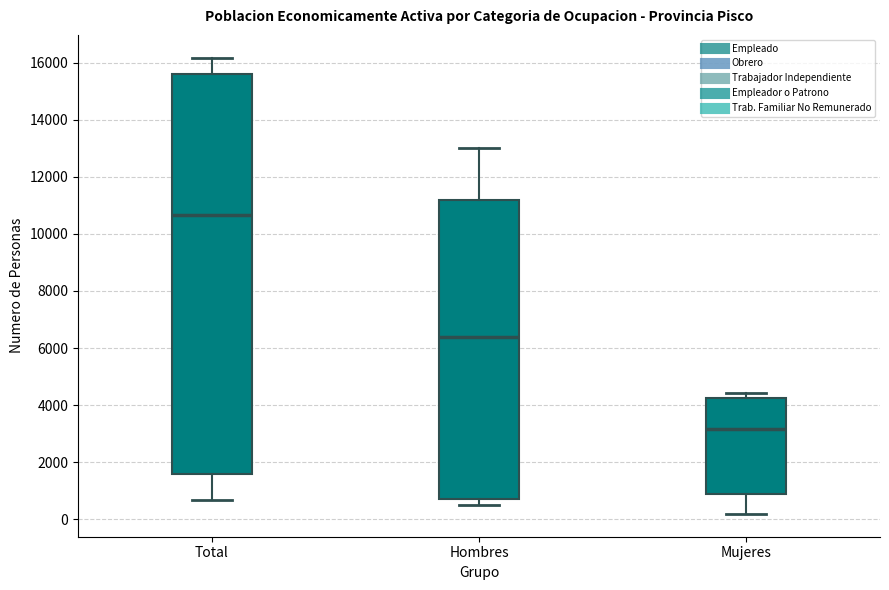

Reading left to right, transcribe this box plot: for each box, give where its median line is, the range the box spans, and where its two whiskers end, as read against the y-axis. The values are not printed on the chart, so give them approximately, as read against the axis.

Total: median 10600, box 1600 to 15600, whiskers 600 to 16200
Hombres: median 6400, box 600 to 11200, whiskers 600 (just below the box's lower edge) to 13000
Mujeres: median 3200, box 800 to 4200, whiskers 200 to 4400